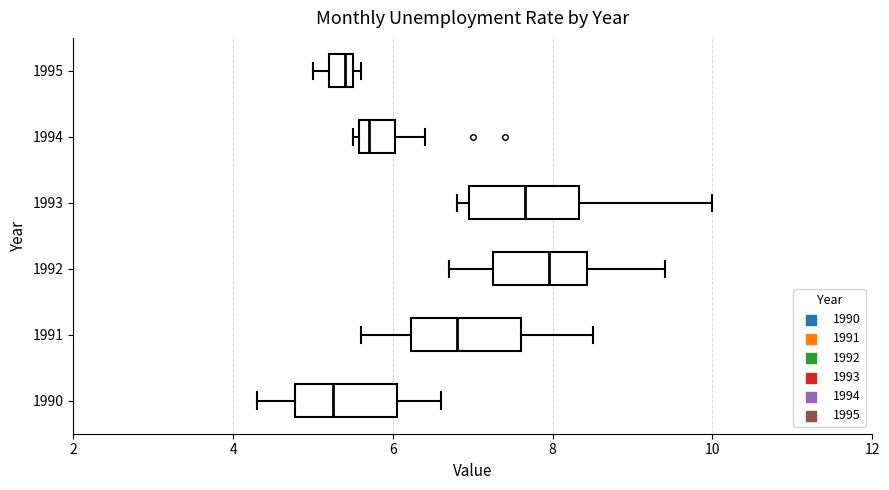

Which box's median line is the furthest to the right?

1992